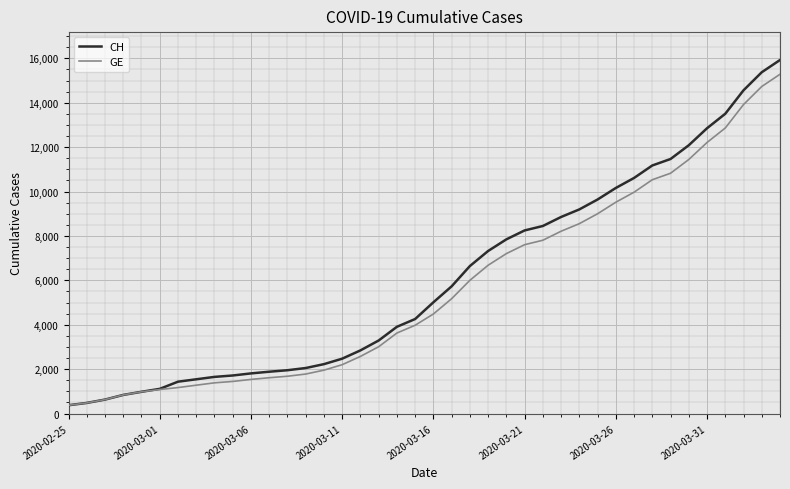

Which series has the widest spread of values?

CH